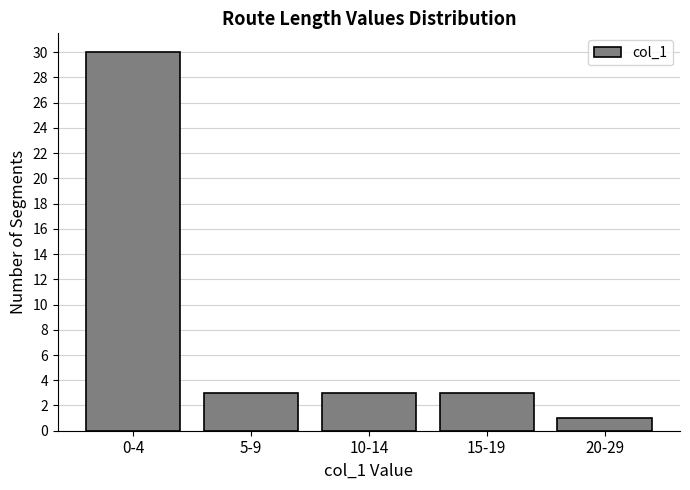

Reading left to right, transcribe all the data shown in this chart.

30	3	3	3	1